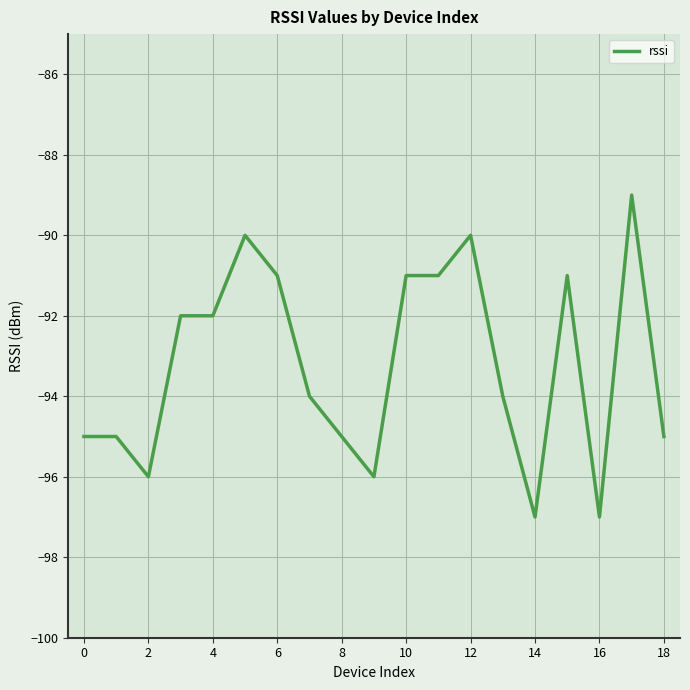

What is the difference between the maximum and minimum values?

8